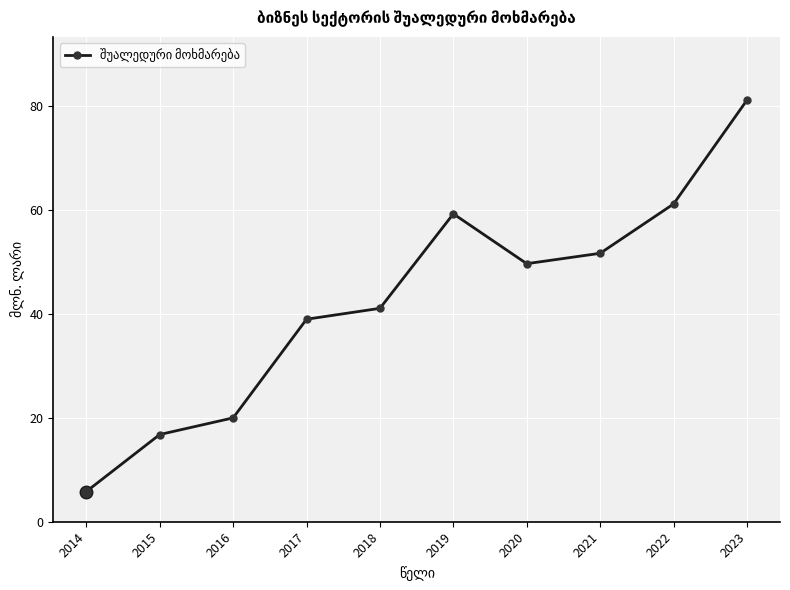

True or false: the data shows 41.1 at 2018.

True